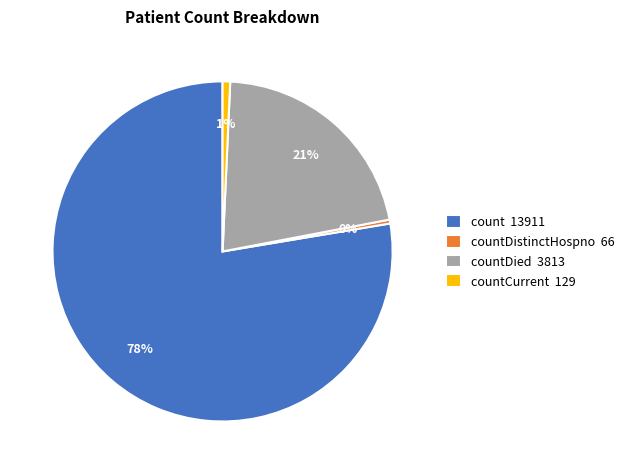

To the nearest percent, what portion does count 13911 represent?

78%